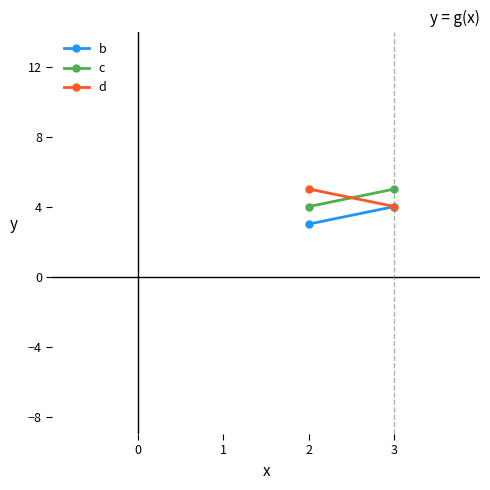

What is the value of the b point at the 1st from the left?

3